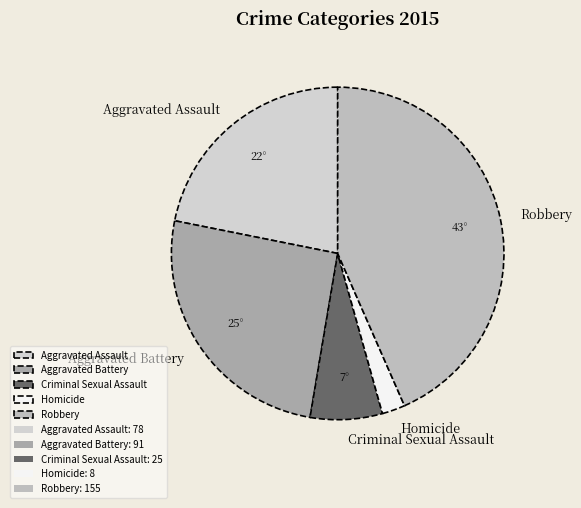

How many segments does this pie chart have?

5